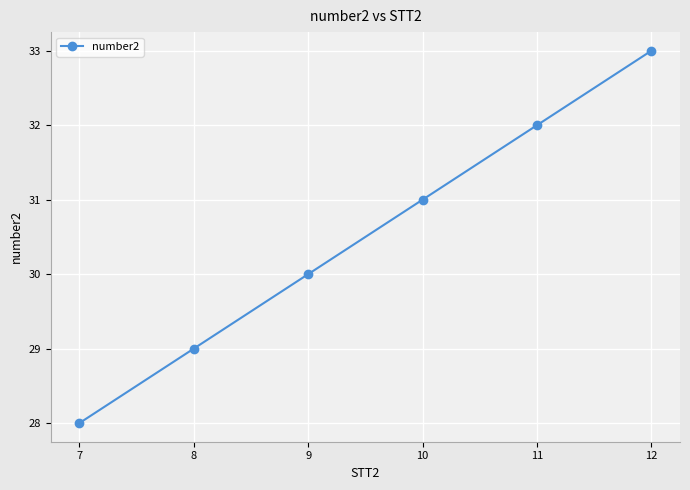

What is the difference between the maximum and minimum values?

5